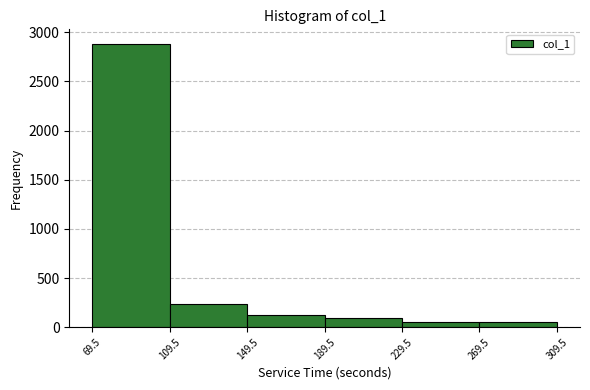

How tall is the bar that spans 109.5 to 149.5 on the x-axis? The values are not printed on the chart, so give them approximately, as read against the axis.

250